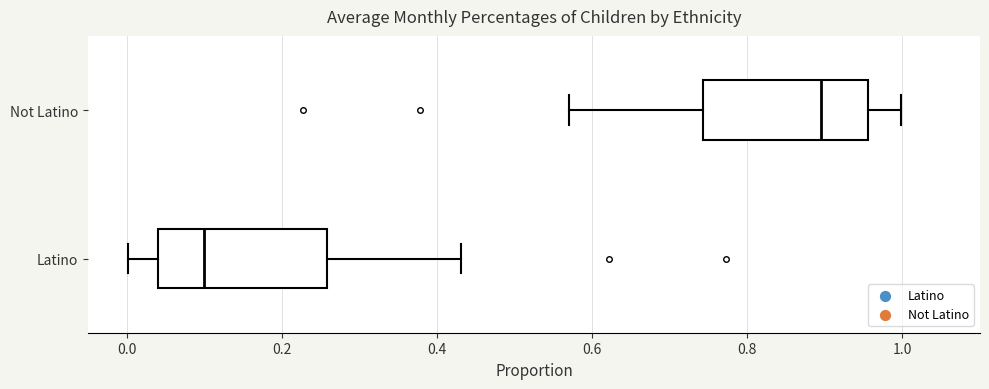

Reading bottom to top, read every box against the x-axis: the position of its median line, the range the box covers, and the ends of its whiskers. The values are not printed on the chart, so give them approximately, as read against the axis.

Latino: median 0.10, box 0.04 to 0.26, whiskers 0.00 to 0.44
Not Latino: median 0.90, box 0.74 to 0.96, whiskers 0.56 to 1.00